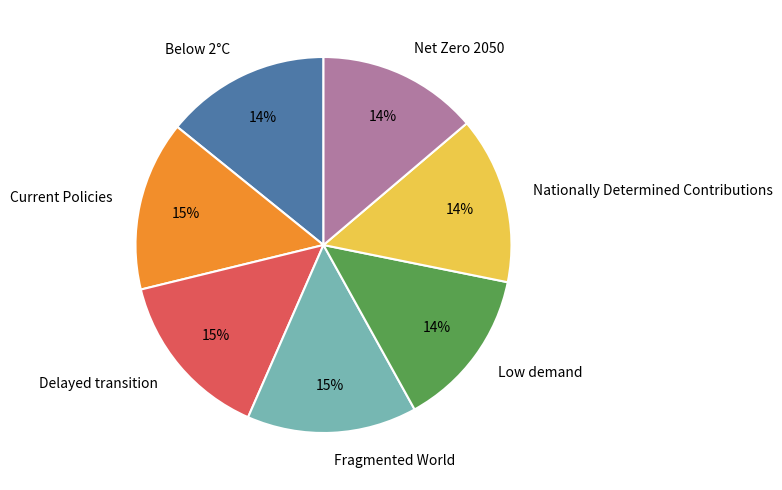

Between Net Zero 2050 and Current Policies, which is larger?

Current Policies